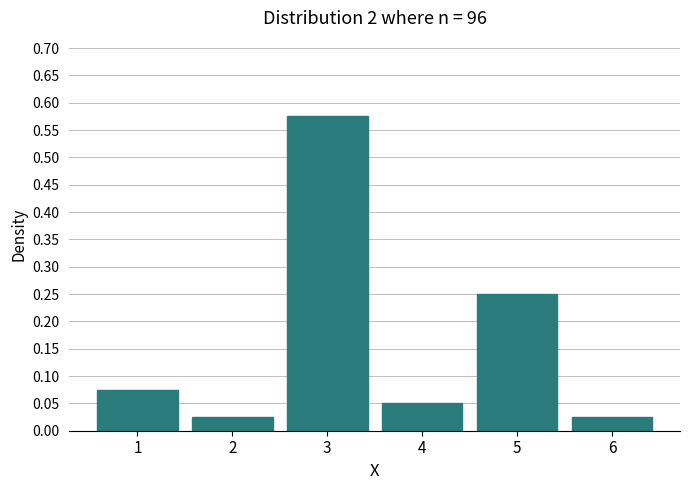

Which label corresponds to the largest value in the chart?

3